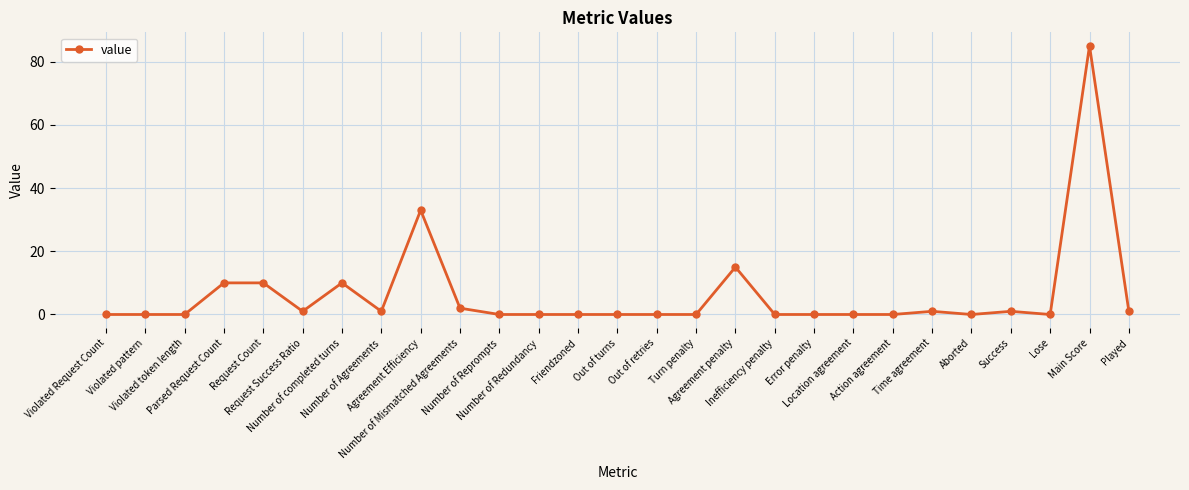

Count the number of categories in the chart.

27